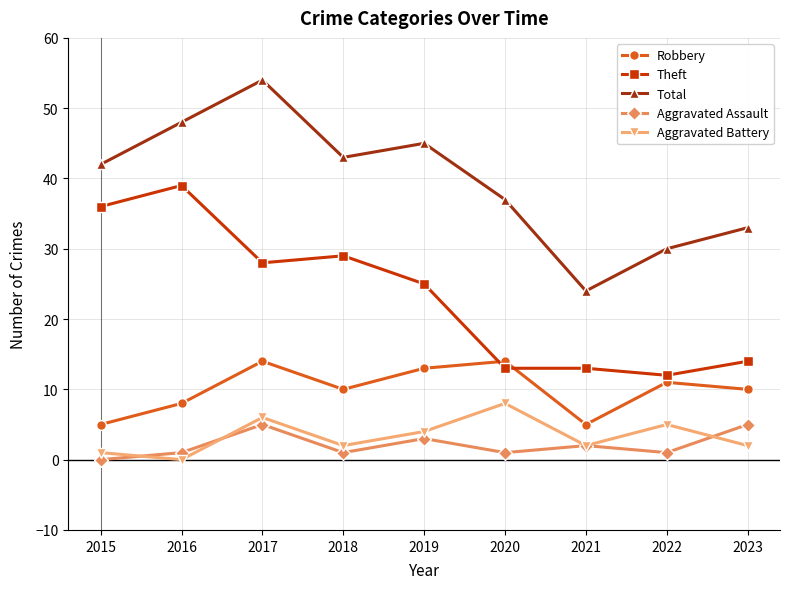

At which category is the sum across all series the highest?

2017